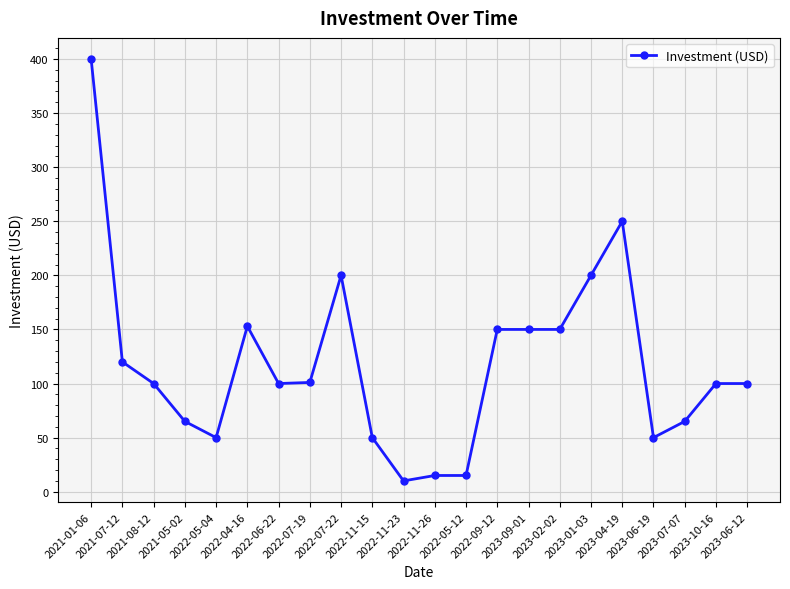

What is the difference between the second highest and second lowest values?

235